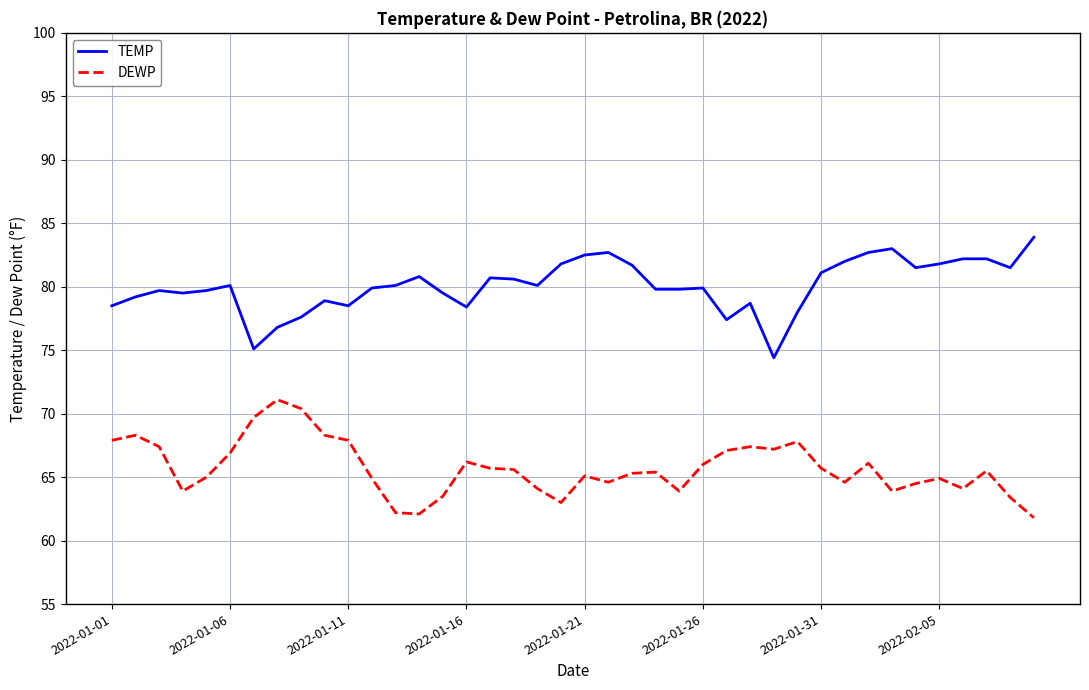

List the series in order of their overall mean, highest first.

TEMP, DEWP